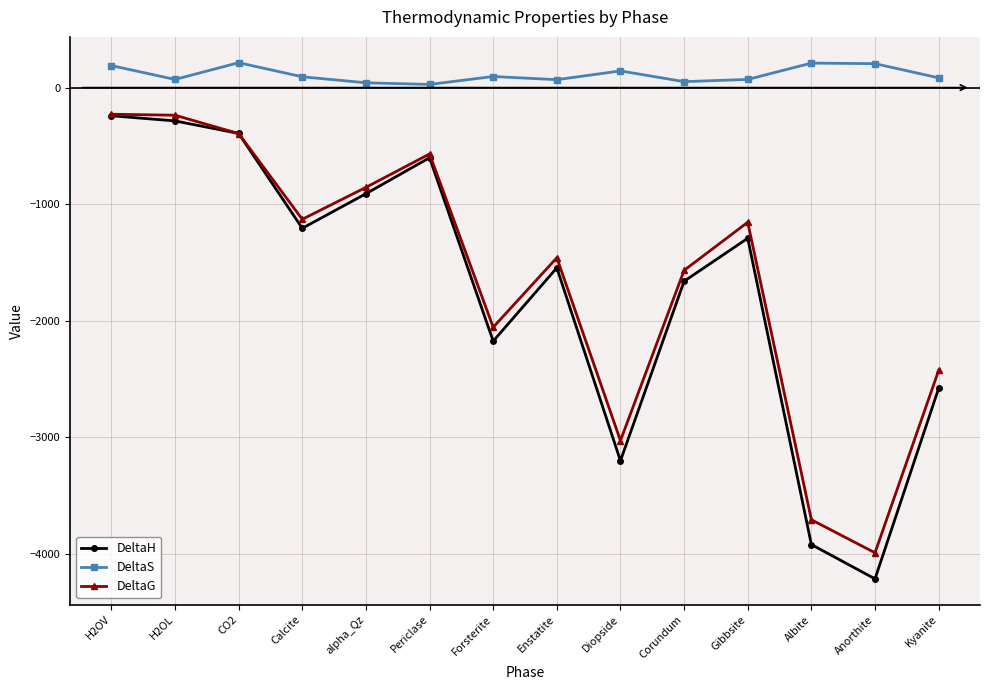

True or false: DeltaH and DeltaS intersect in this chart.

False